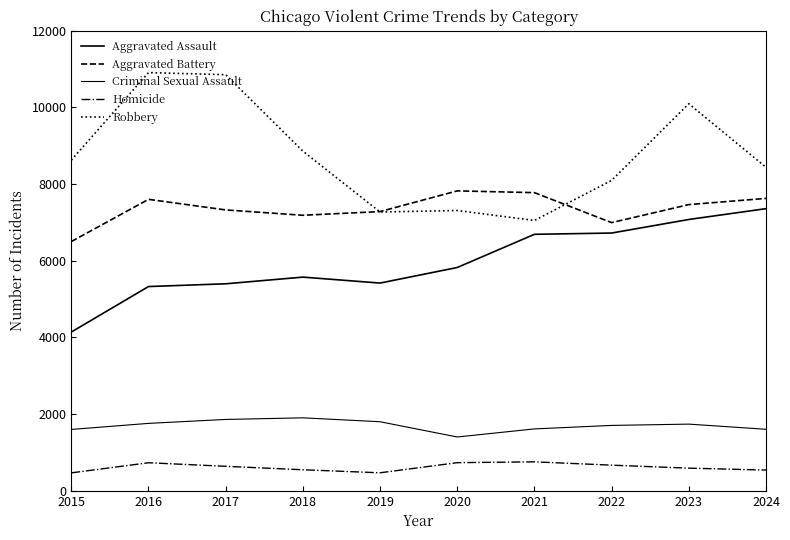

Read the Homicide value at 2021, to the nearest 10.

750